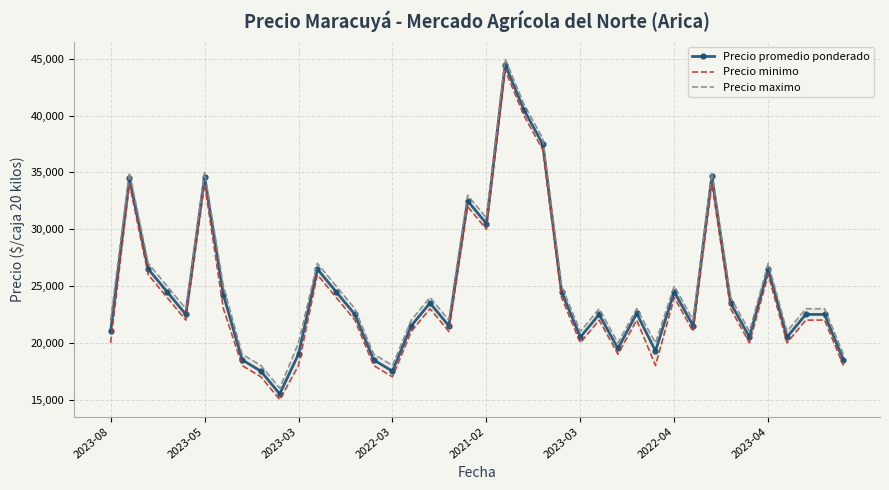

At how many categories does at least one series exceed 19700?

34